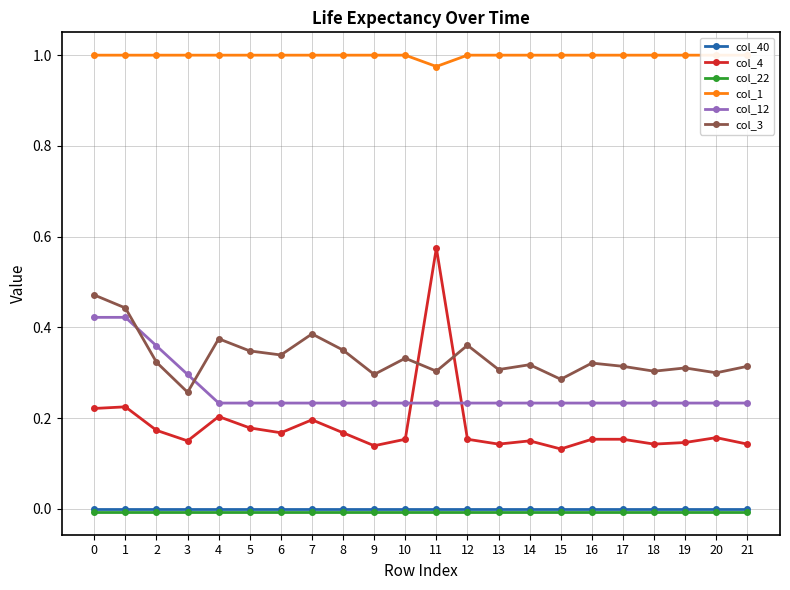

What is the sum of the col_3 values at 4 and 20?

0.7